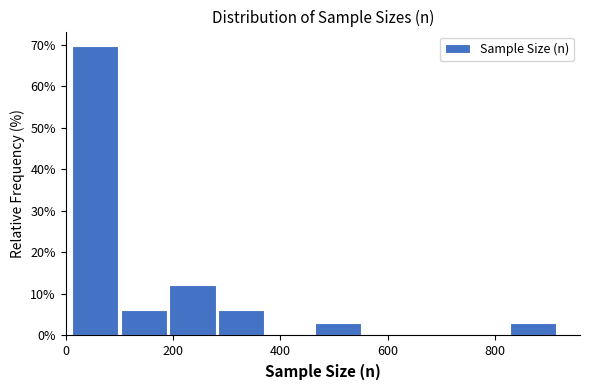

Reading left to right, transcribe this chart: for each bar, give the range it covers on the x-axis and its height. Neither the bar edges nor the heights are printed on the chart, so give them approximately, as read against the axes.

20 to 100: 70
100 to 200: 6
200 to 280: 12
280 to 380: 6
380 to 460: 0
460 to 560: 3
560 to 640: 0
640 to 740: 0
740 to 820: 0
820 to 920: 3